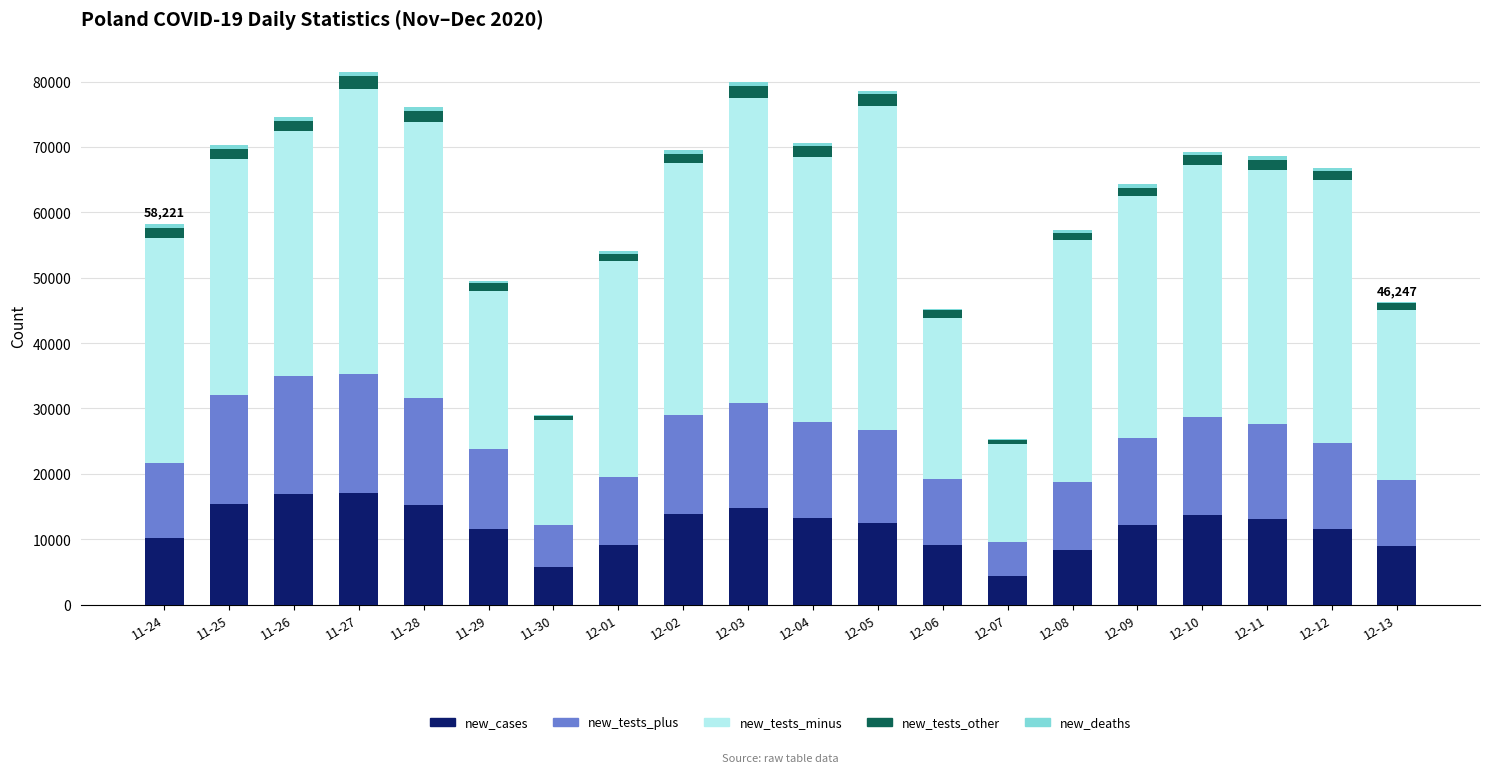

What is the maximum value for new_cases?

17059